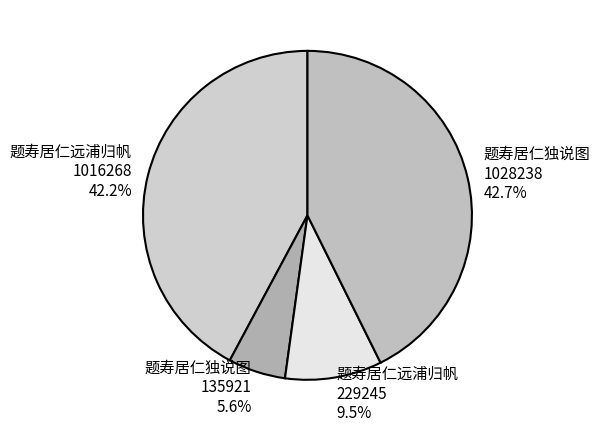

To the nearest percent, what is the average slice percentage?

25%